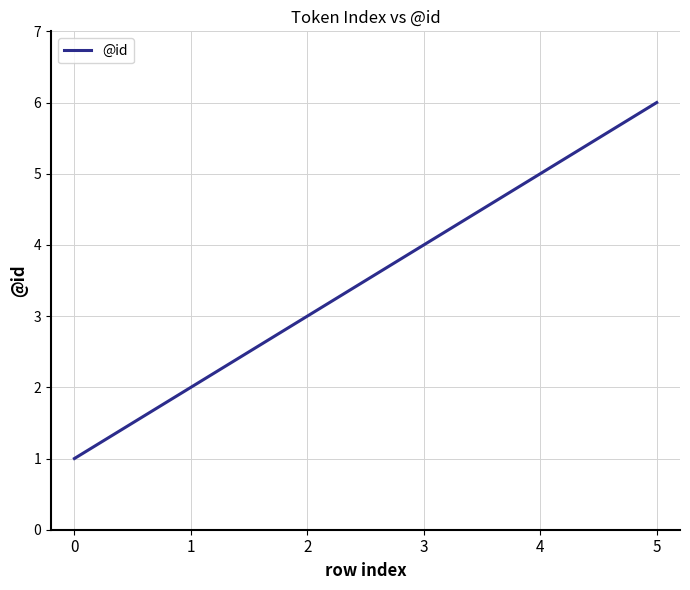

Count the number of data series in this chart.

1